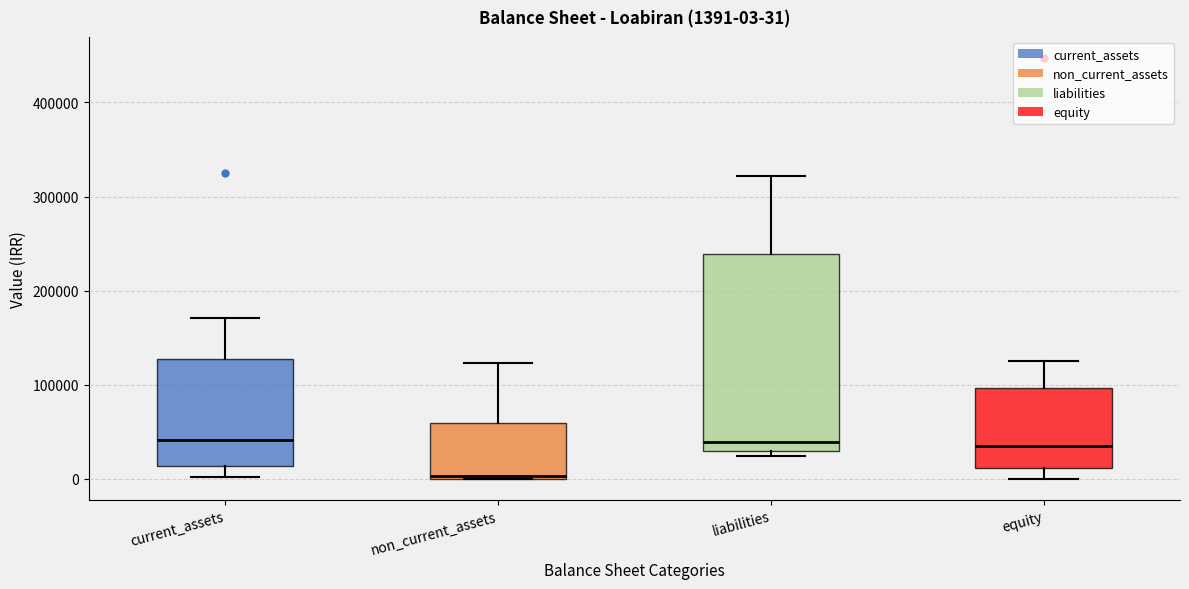

Comparing the boxes themselves (not the whiskers), which one is the tallest?

liabilities